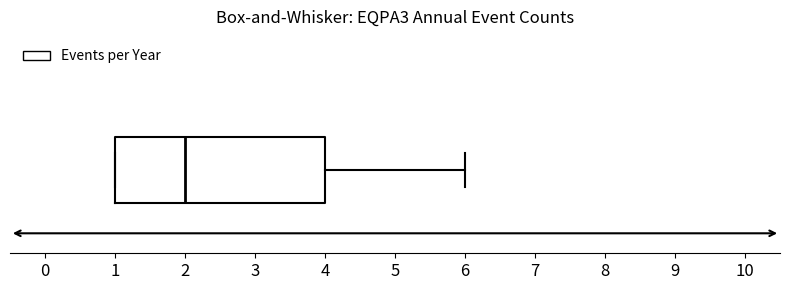

Transcribe this box plot: give where the median line is, the range the box spans, and where the two whiskers end, as read against the x-axis. The values are not printed on the chart, so give them approximately, as read against the axis.

median 2, box 1 to 4, whiskers 1 to 6